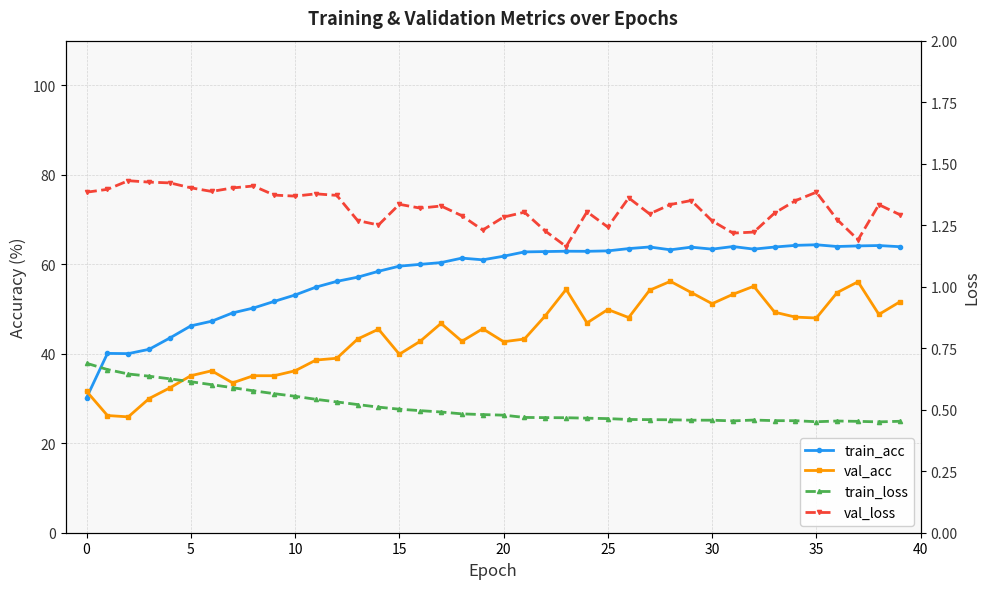

Does the chart have visible grid lines?

Yes